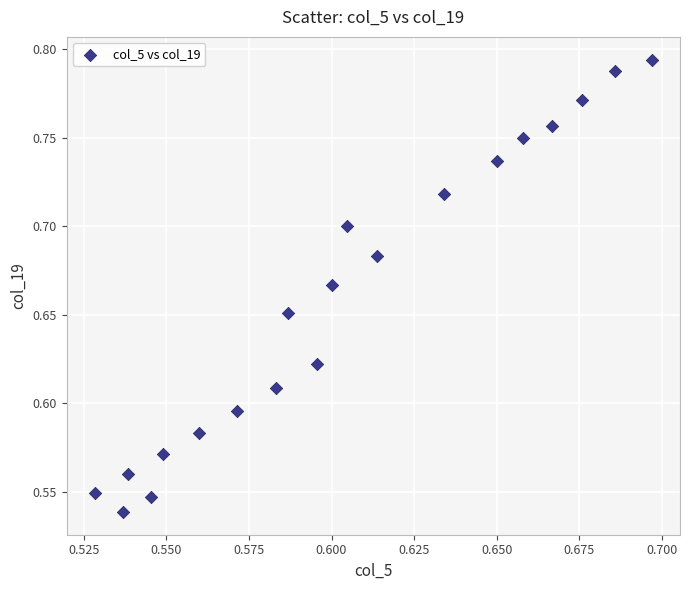

What is the range of Y values (max minus min)?

0.3